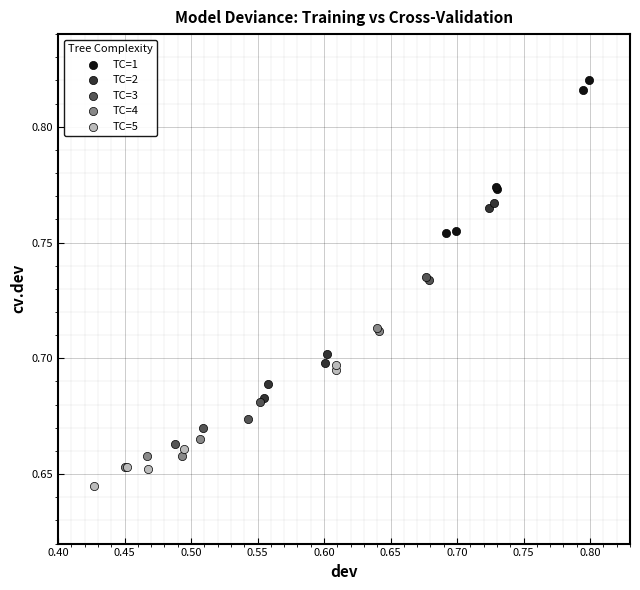

Which series reaches the maximum Y coordinate?

TC=1